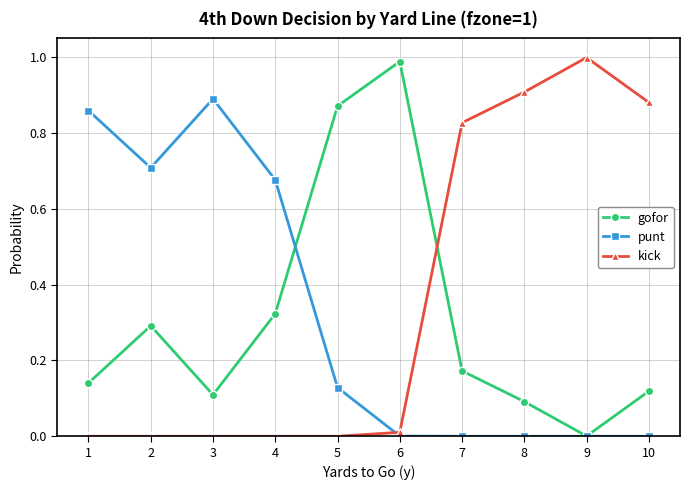

True or false: punt and kick intersect in this chart.

True